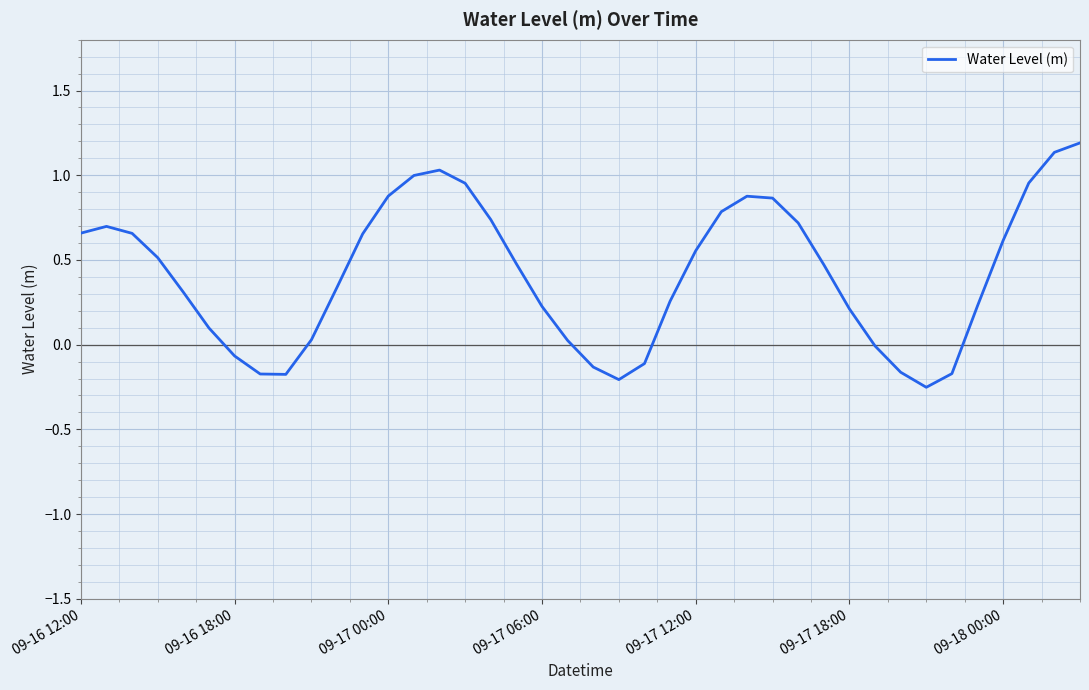

What is the difference between the maximum and minimum values?

1.4